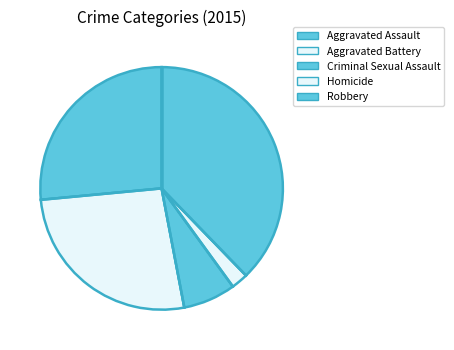

How many segments does this pie chart have?

5